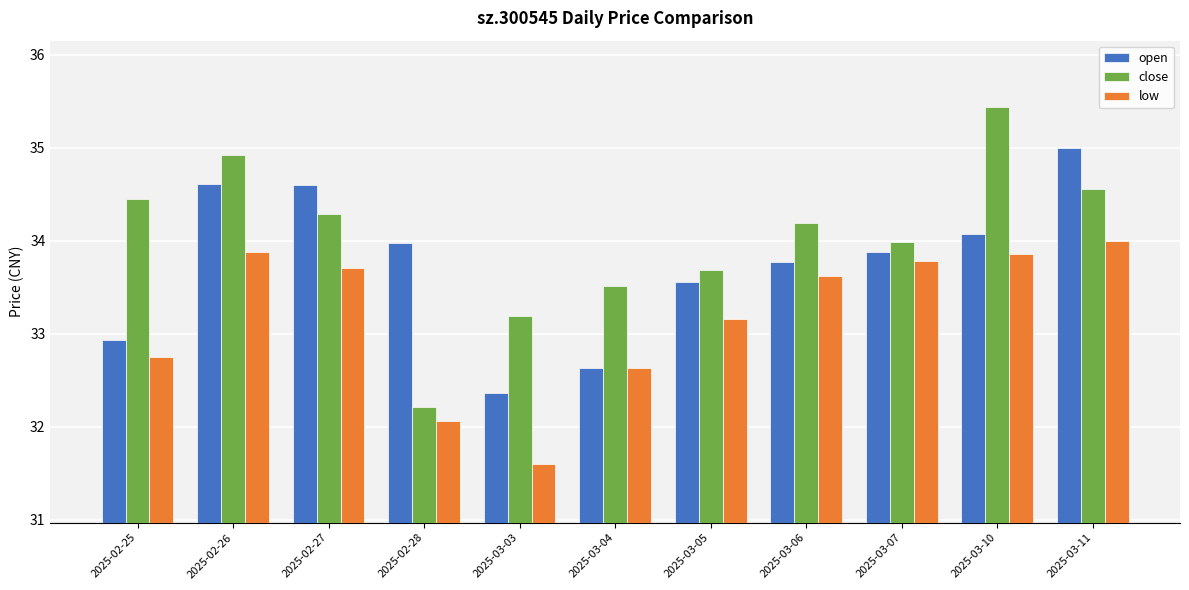

What is the sum of the close values at 2025-02-28 and 2025-02-27?

66.5